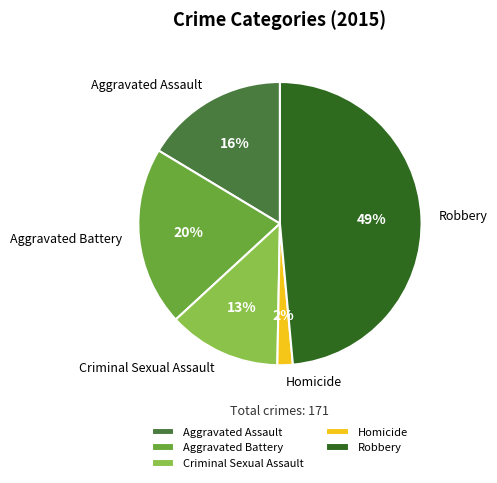

What percentage is the Aggravated Assault slice, to the nearest percent?

16%